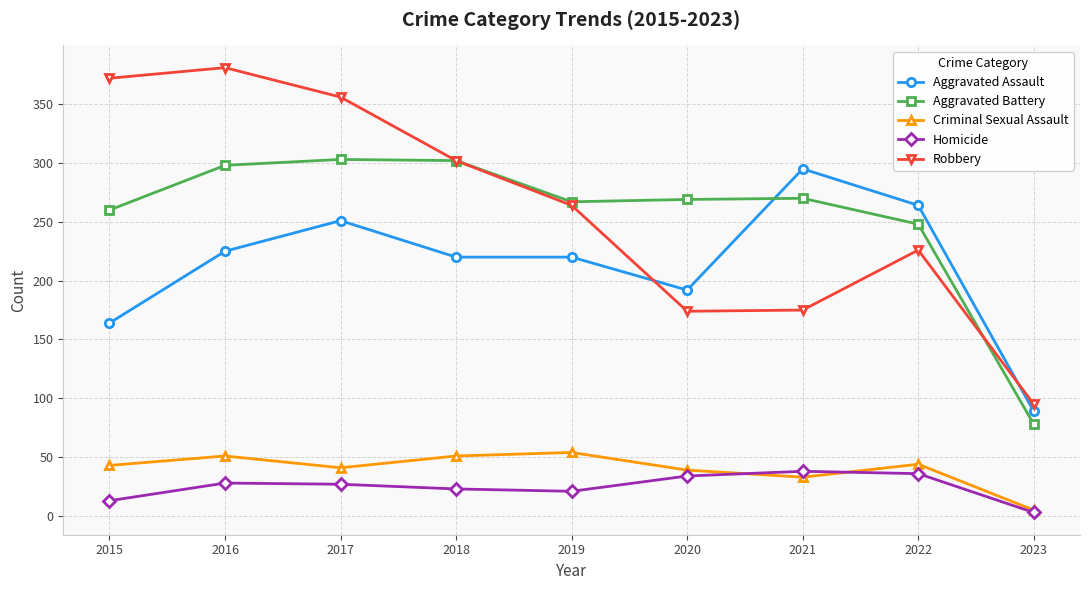

What are all the series names shown in the legend?

Aggravated Assault, Aggravated Battery, Criminal Sexual Assault, Homicide, Robbery